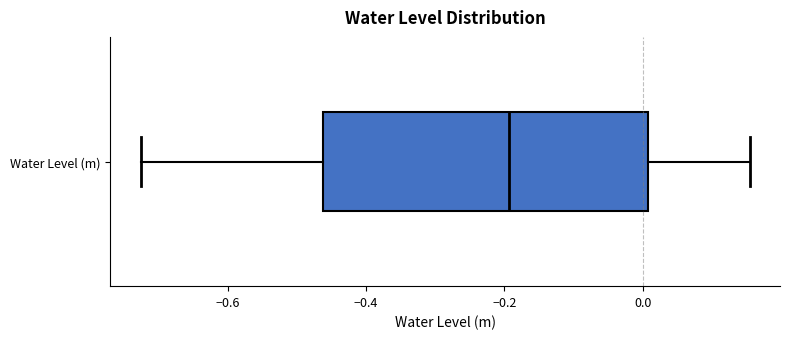

Transcribe this box plot: give where the median line is, the range the box spans, and where the two whiskers end, as read against the x-axis. The values are not printed on the chart, so give them approximately, as read against the axis.

median -0.20, box -0.46 to 0.00, whiskers -0.72 to 0.16